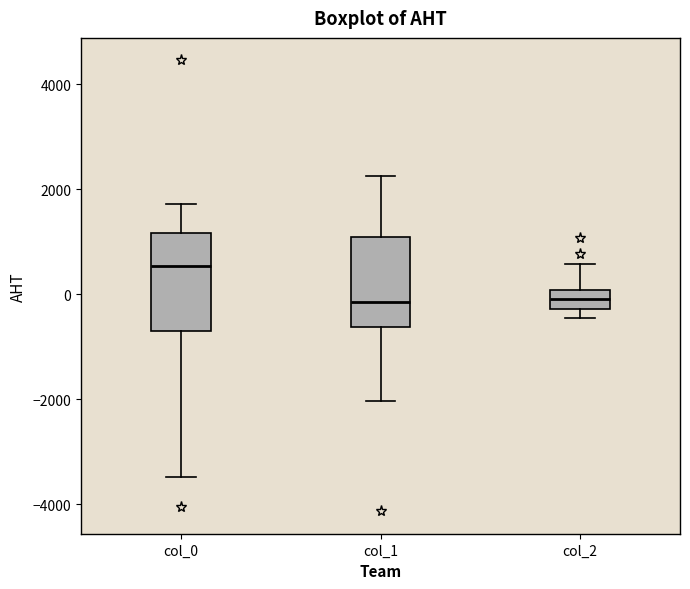

Reading left to right, transcribe this box plot: for each box, give where its median line is, the range the box spans, and where its two whiskers end, as read against the y-axis. The values are not printed on the chart, so give them approximately, as read against the axis.

col_0: median 600, box -800 to 1200, whiskers -3400 to 1800
col_1: median -200, box -600 to 1000, whiskers -2000 to 2200
col_2: median 0 (inside the box), box -200 to 0, whiskers -400 to 600